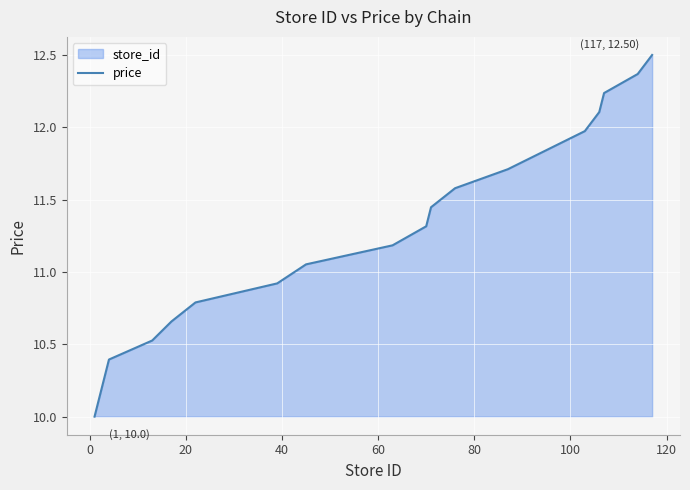

What is the difference between the maximum and minimum values?

2.5